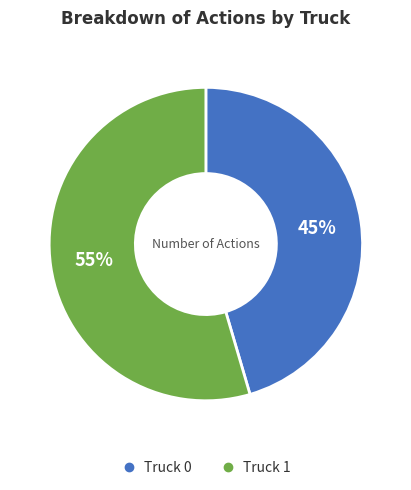

True or false: Truck 1 accounts for 44% of the total.

False